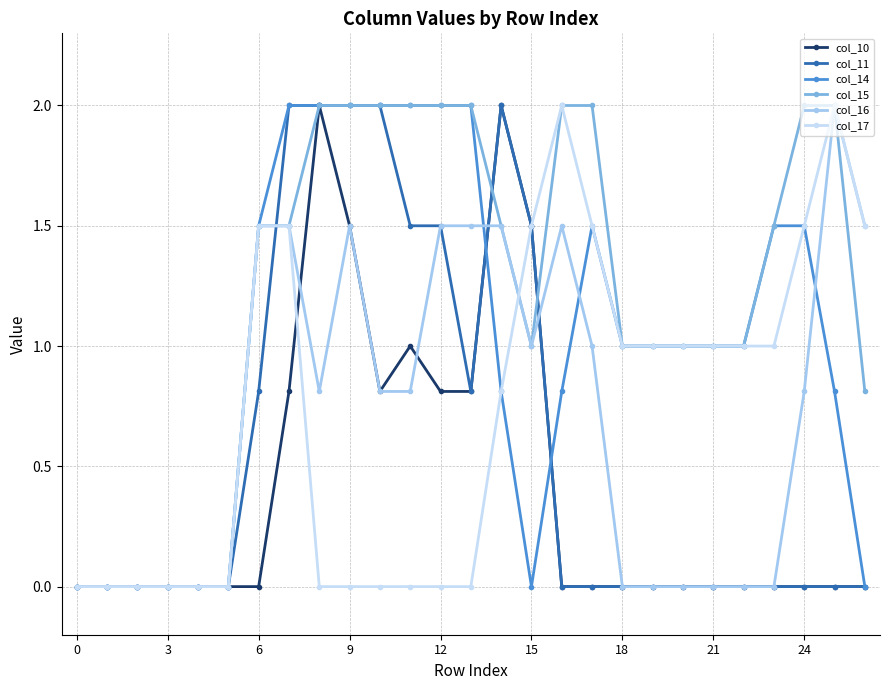

Which series has the largest total across all categories?

col_15